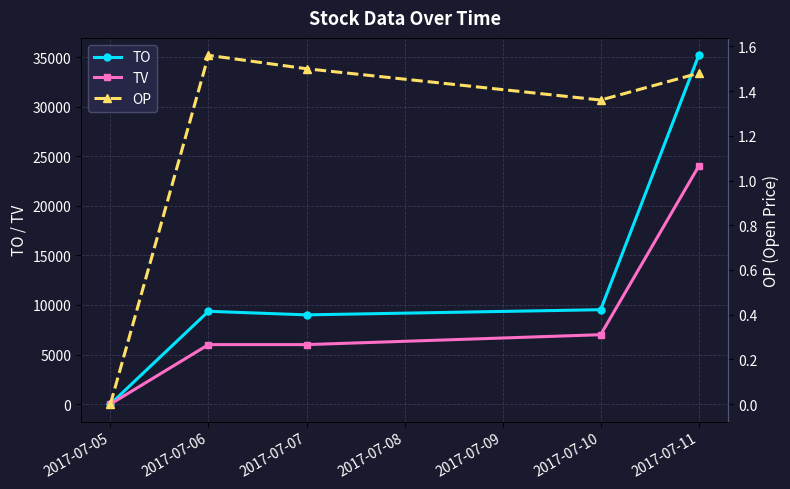

The value of TV at 2017-07-10 is 7000. True or false?

True